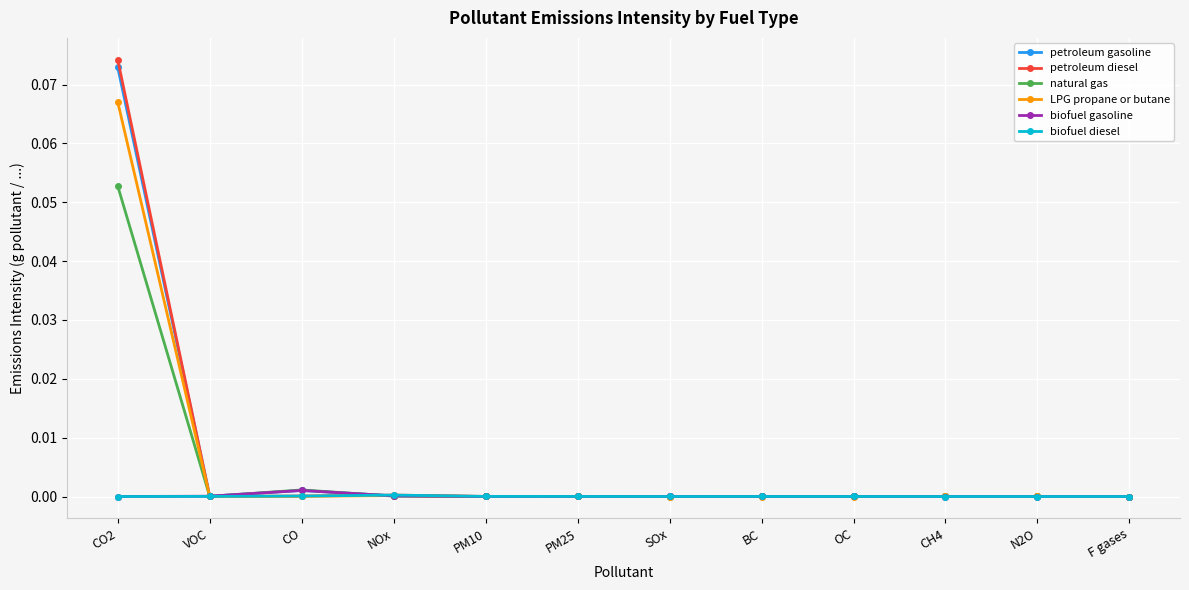

At which category is the sum across all series the highest?

CO2